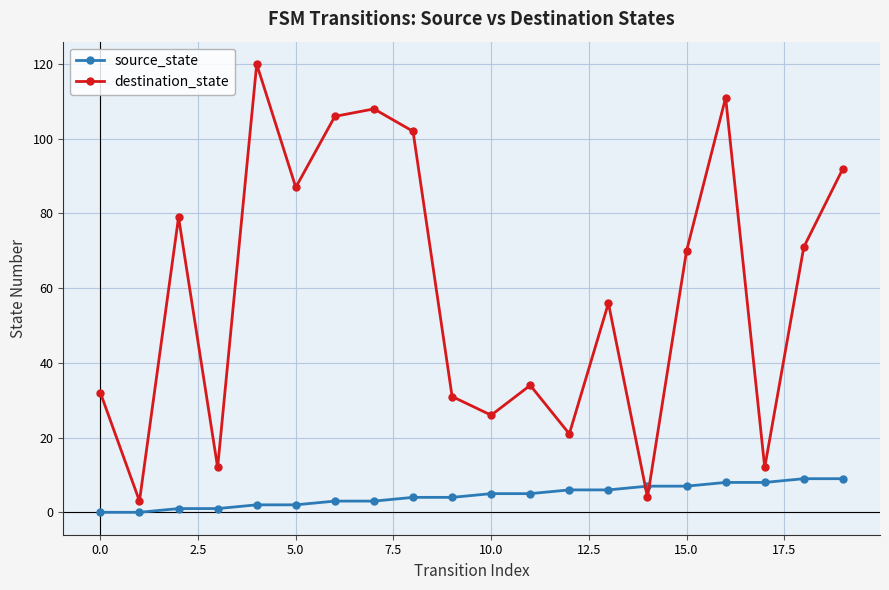

Which series has the widest spread of values?

destination_state